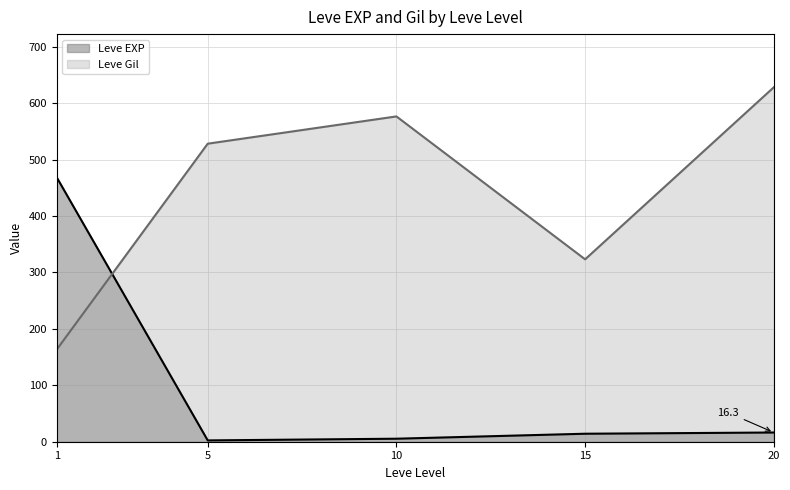

Between 1 and 20, which is larger?

1